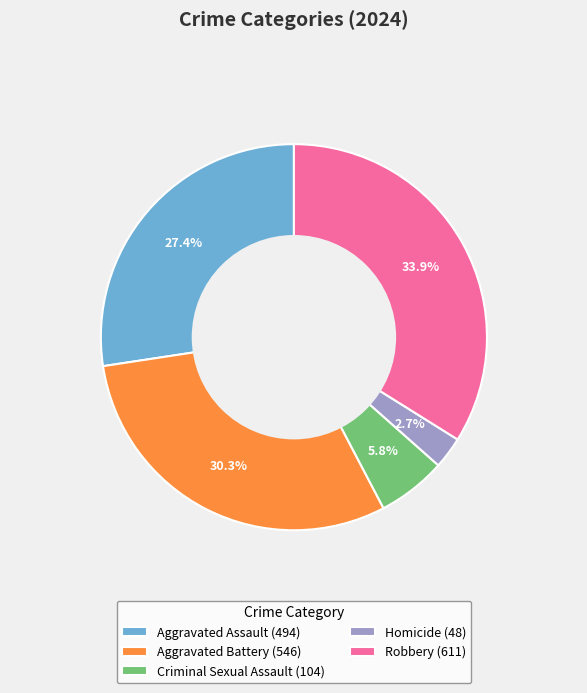

To the nearest percent, what percentage of the pie is Robbery?

34%